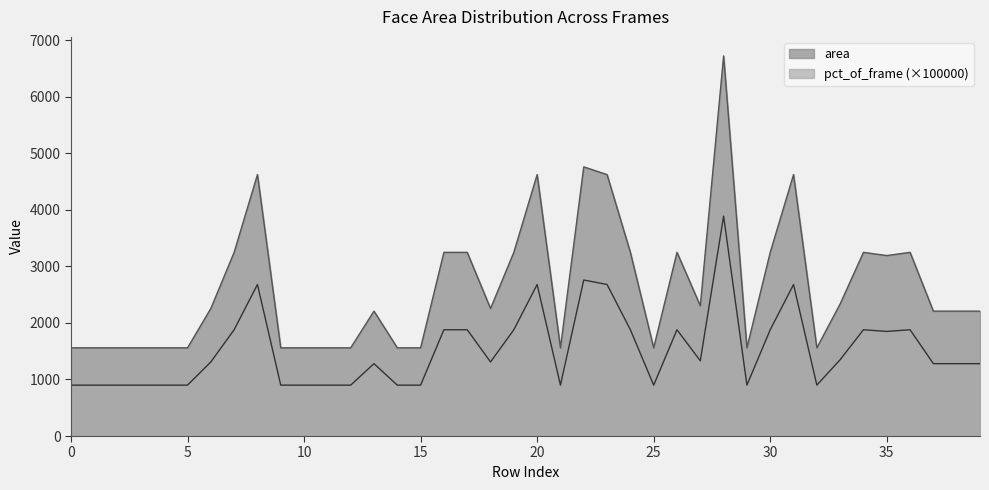

True or false: pct_of_frame has a value of 1310.0 at 18.

True